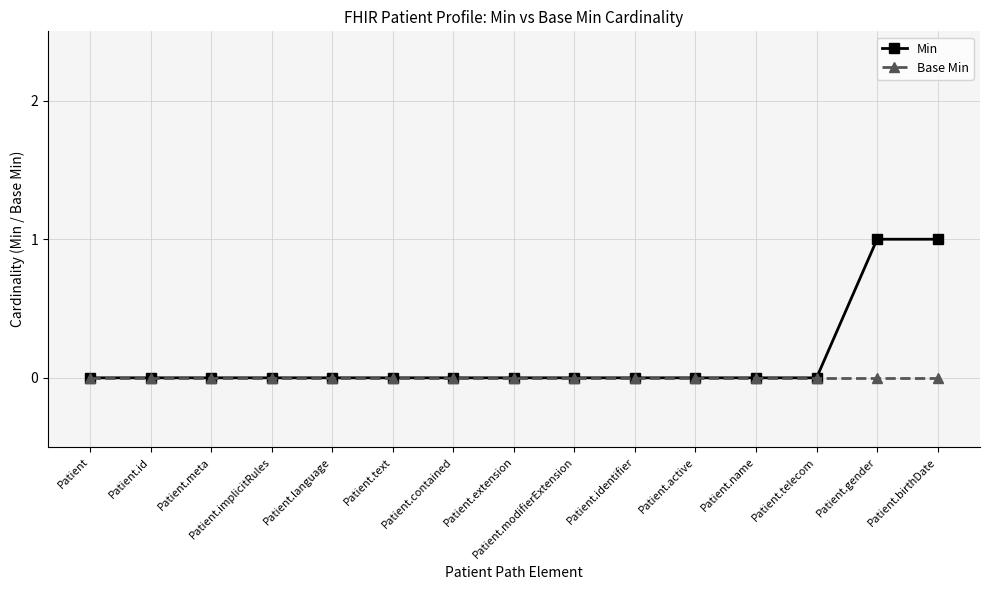

Reading left to right, transcribe all the data shown in this chart.

Min: 0	0	0	0	0	0	0	0	0	0	0	0	0	1	1
Base Min: 0	0	0	0	0	0	0	0	0	0	0	0	0	0	0